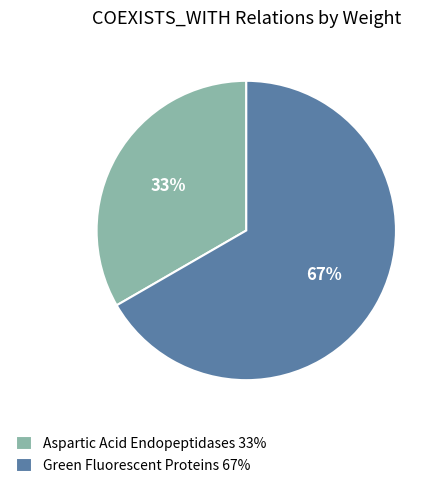

How many segments does this pie chart have?

2